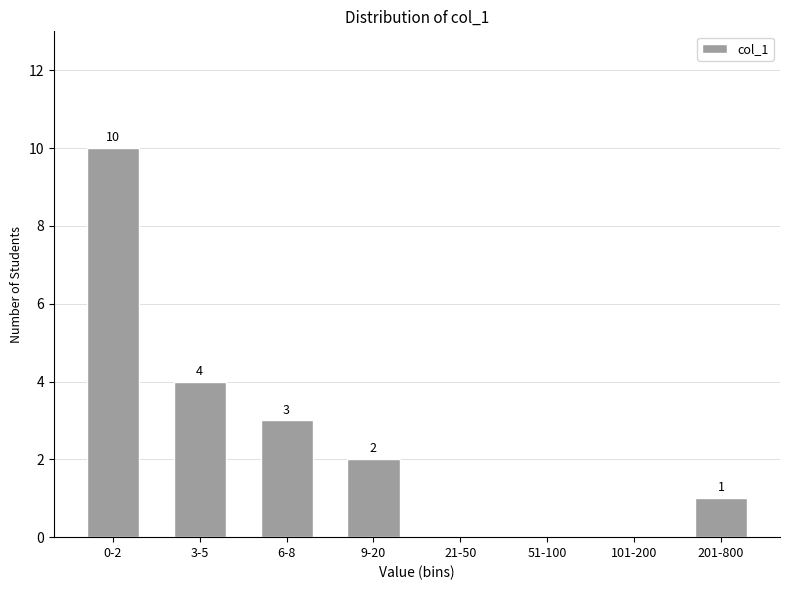

Reading left to right, extract all data points from this chart.

0-2=10	3-5=4	6-8=3	9-20=2	21-50=0	51-100=0	101-200=0	201-800=1